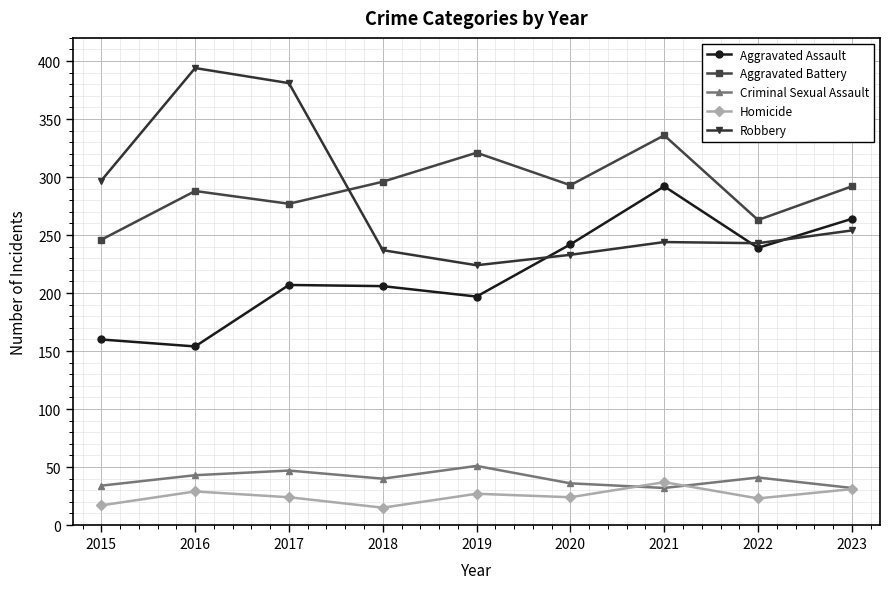

How many data points does each series have?

9